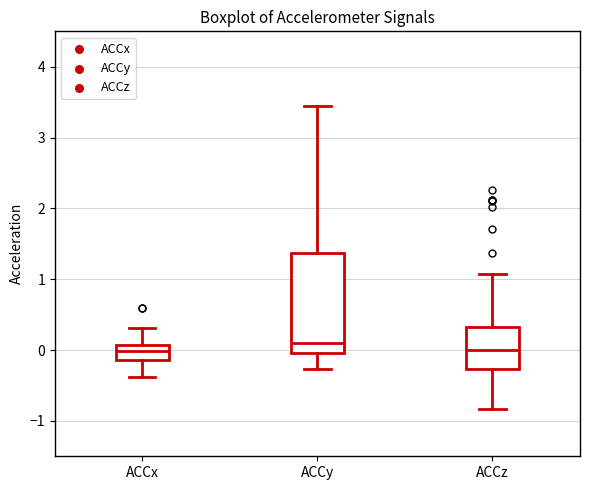

Which box is the tallest, from its lower edge to its upper edge?

ACCy